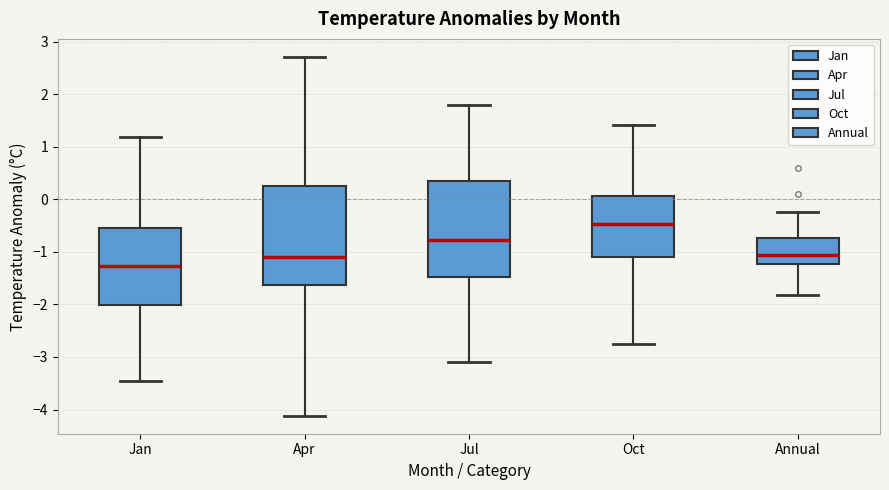

Which box has the lowest median line?

Jan